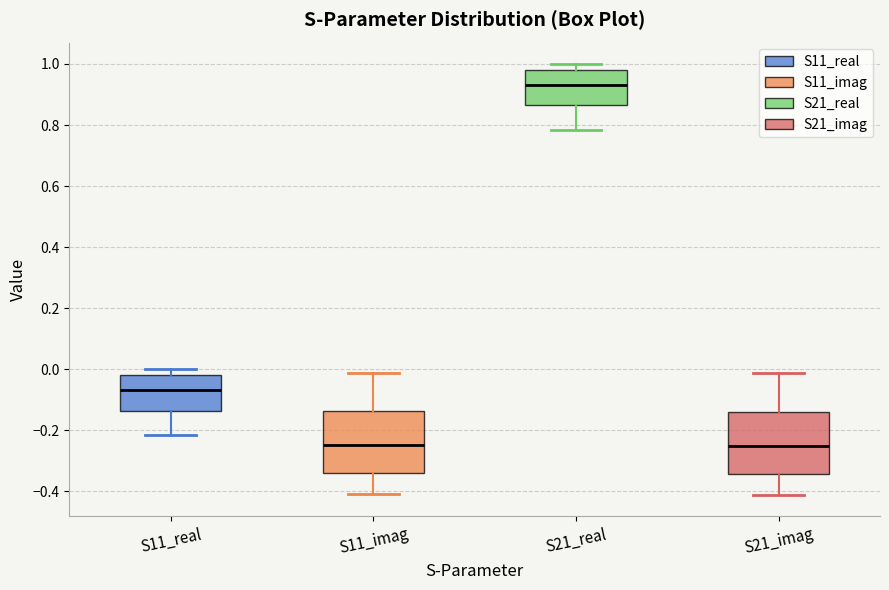

Where is the lower edge of the box for S11_real on the y-axis? The values are not printed on the chart, so give them approximately, as read against the axis.

-0.14